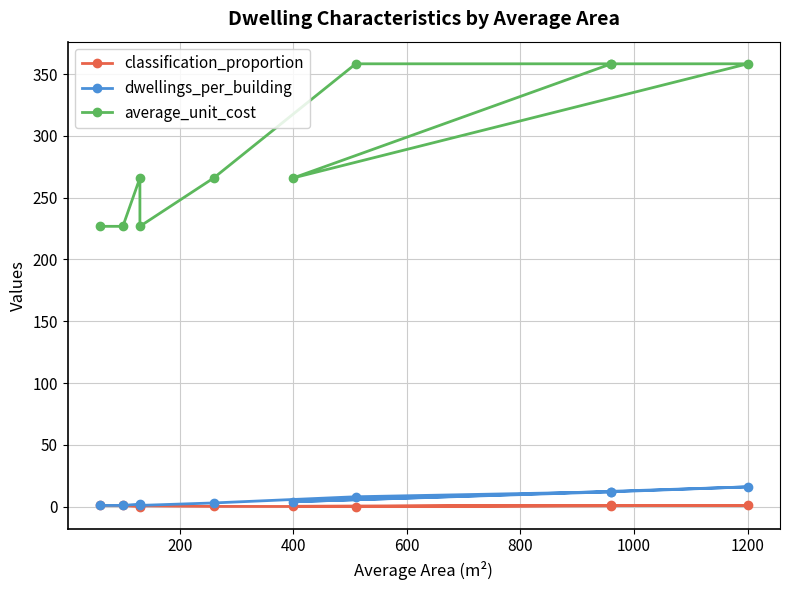

True or false: classification_proportion and dwellings_per_building intersect in this chart.

False